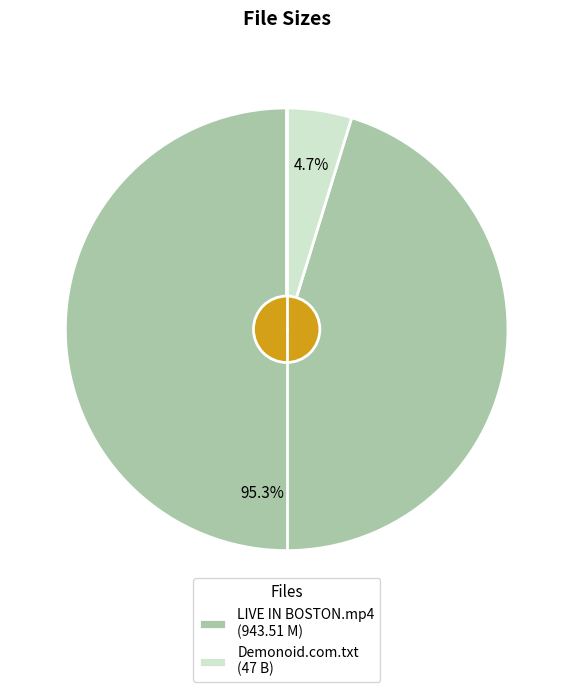

Which category accounts for the majority?

LIVE IN BOSTON.mp4 (943.51 M)